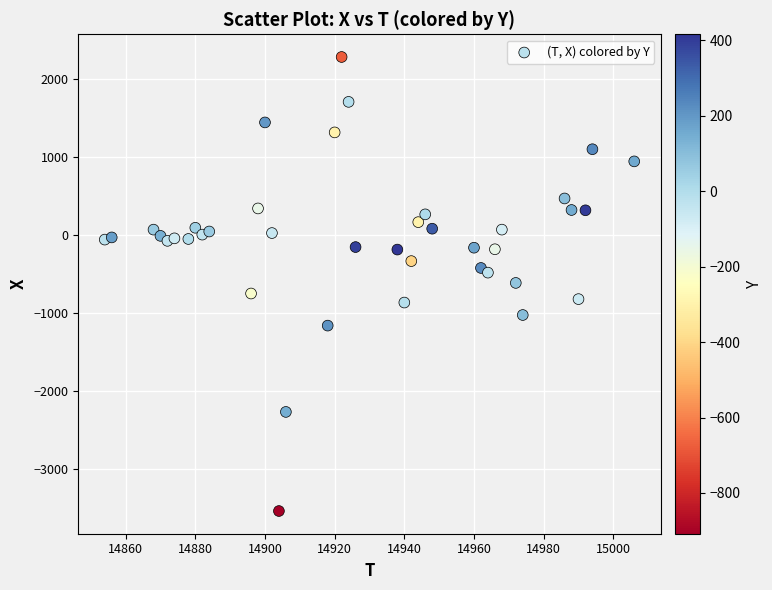

What is the range of Y values (max minus min)?

5828